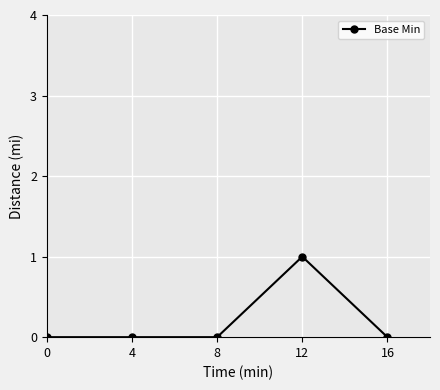

How many lines are shown in the chart?

1